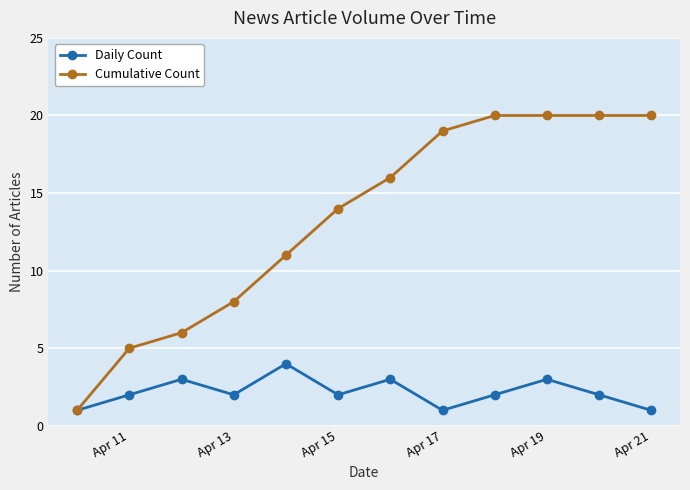

At how many categories does at least one series exceed 3?

11